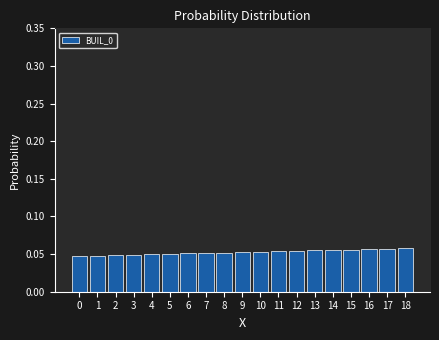

The value at 16 is 0.0. True or false?

False